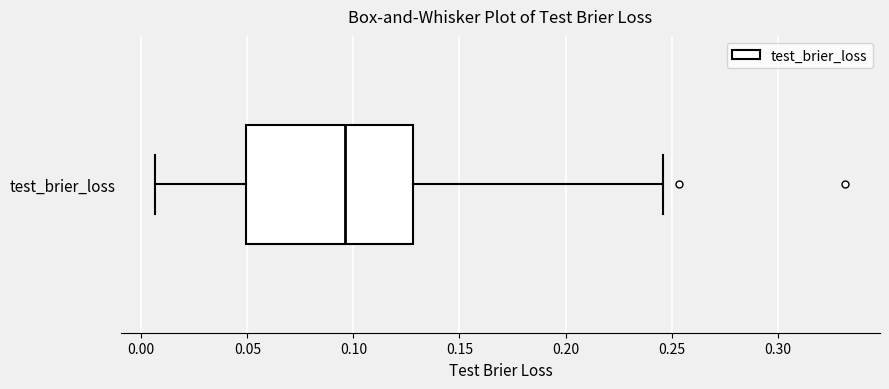

Read this box plot against the x-axis: the position of the median line, the range covered by the box, and the ends of both whiskers. The values are not printed on the chart, so give them approximately, as read against the axis.

median 0.095, box 0.050 to 0.130, whiskers 0.005 to 0.245